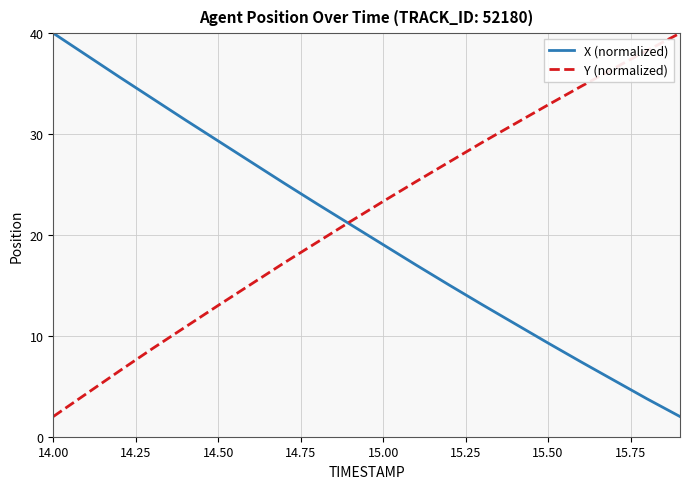

What is the maximum value for X (normalized)?

40.0